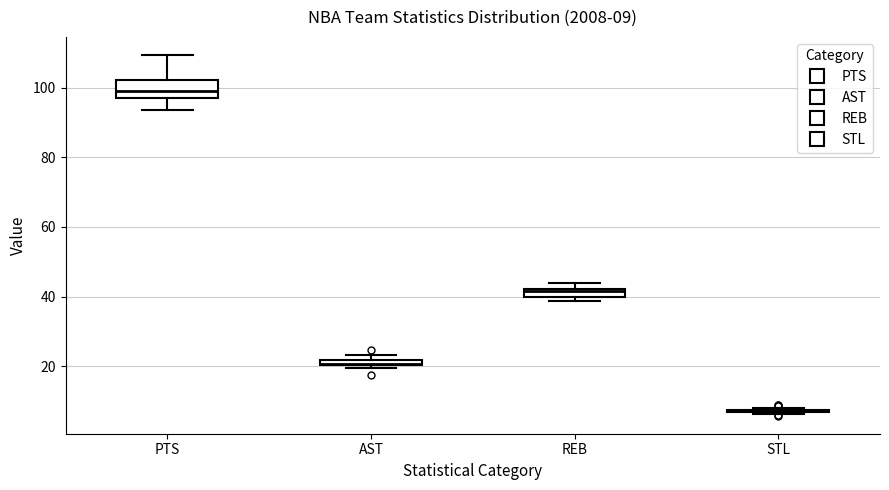

Which box is the tallest, from its lower edge to its upper edge?

PTS